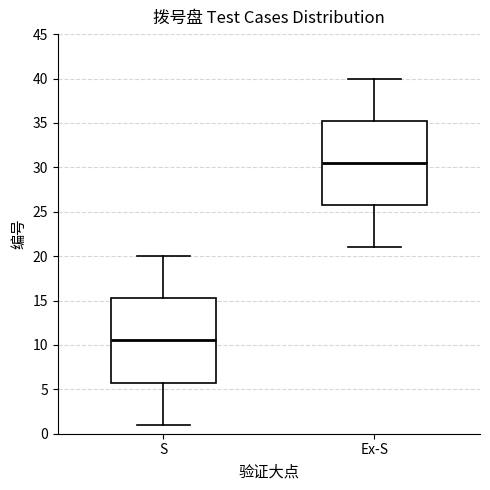

Where does the upper whisker of the box for S end on the y-axis? The values are not printed on the chart, so give them approximately, as read against the axis.

20.0